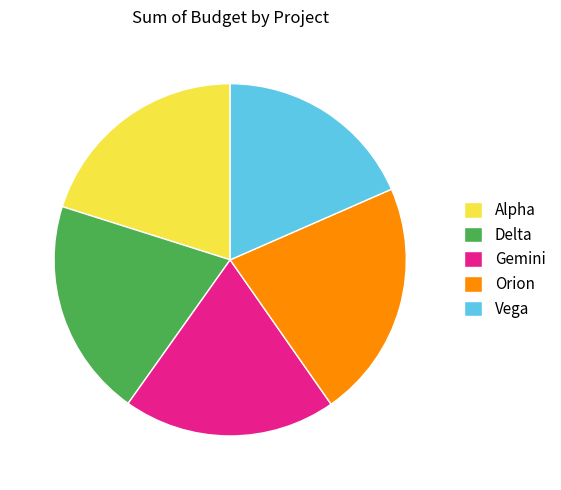

Is the sum of Alpha and Vega greater than half?

No